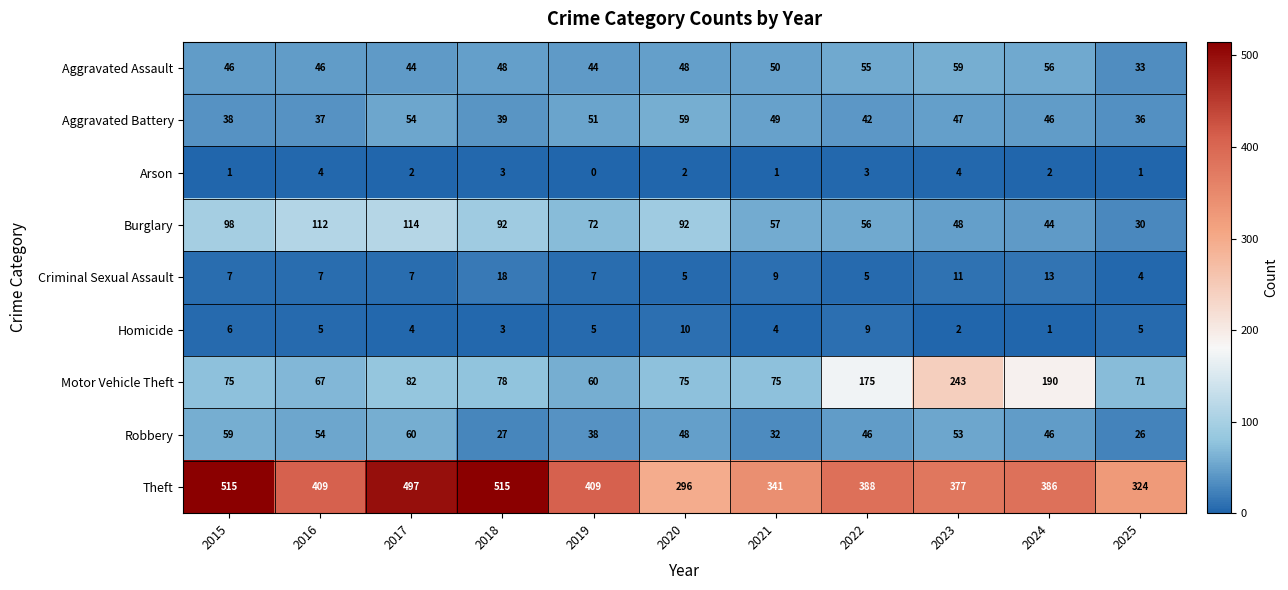

How many data points in Motor Vehicle Theft are less than 75?

3